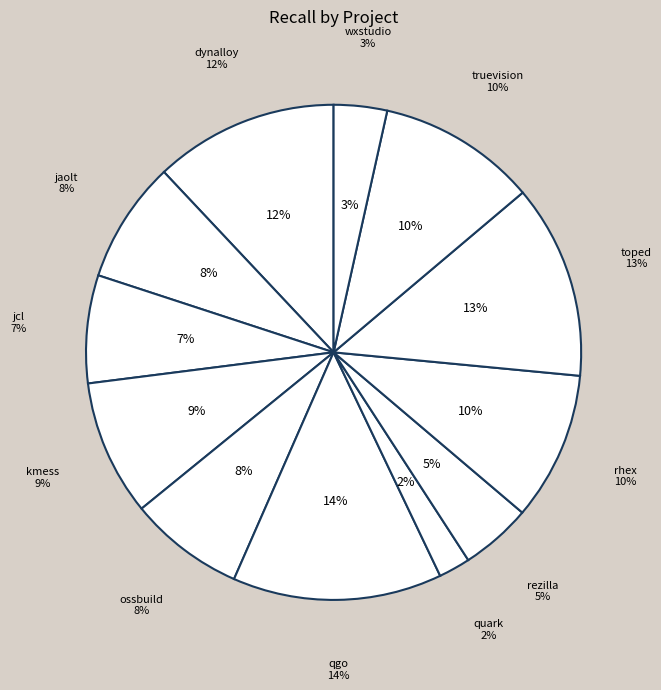

Is it true that rhex.csv is 1% of the pie?

False